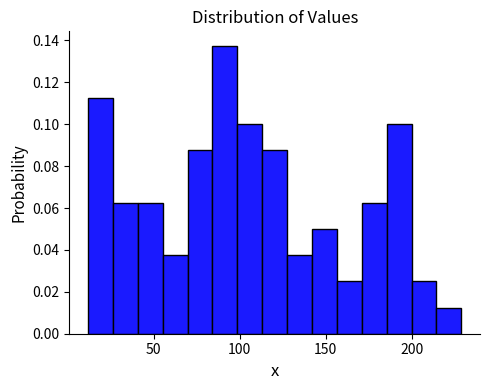

Read against the x-axis, roughly where is the centre of the tallest bar?

90